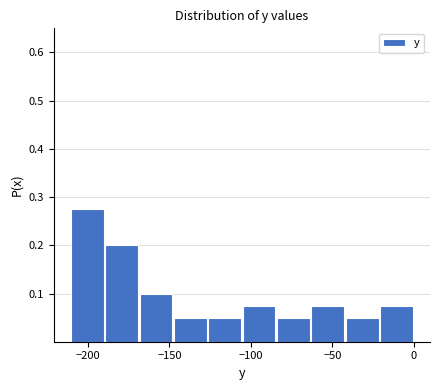

Over which range of the x-axis is the bar tallest?

-210 to -190